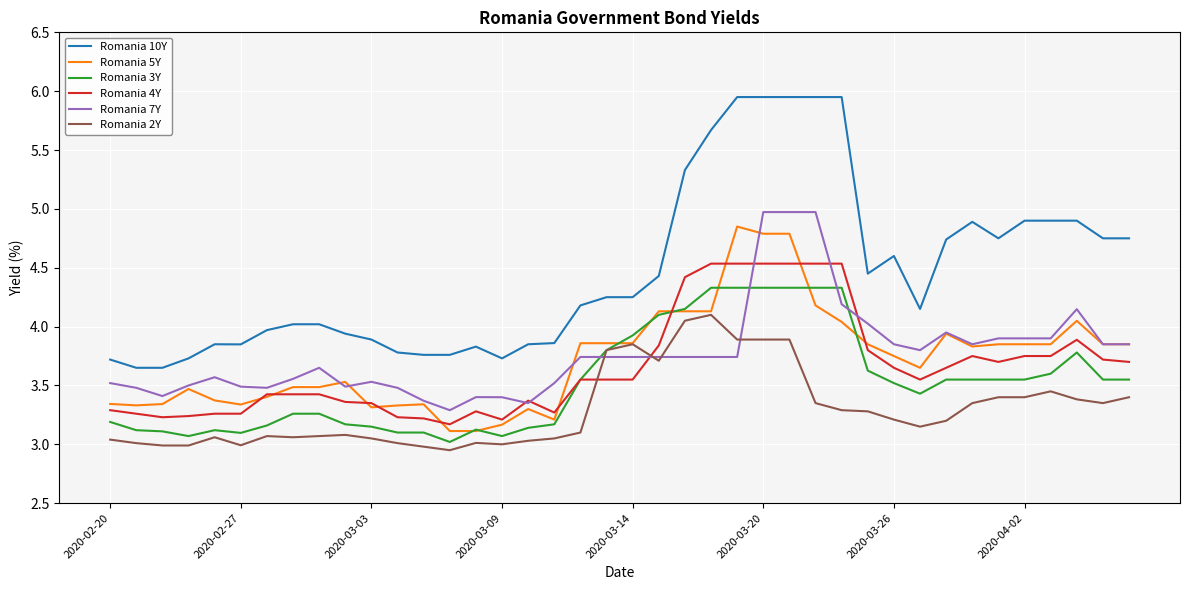

Which series has the widest spread of values?

Romania 10Y